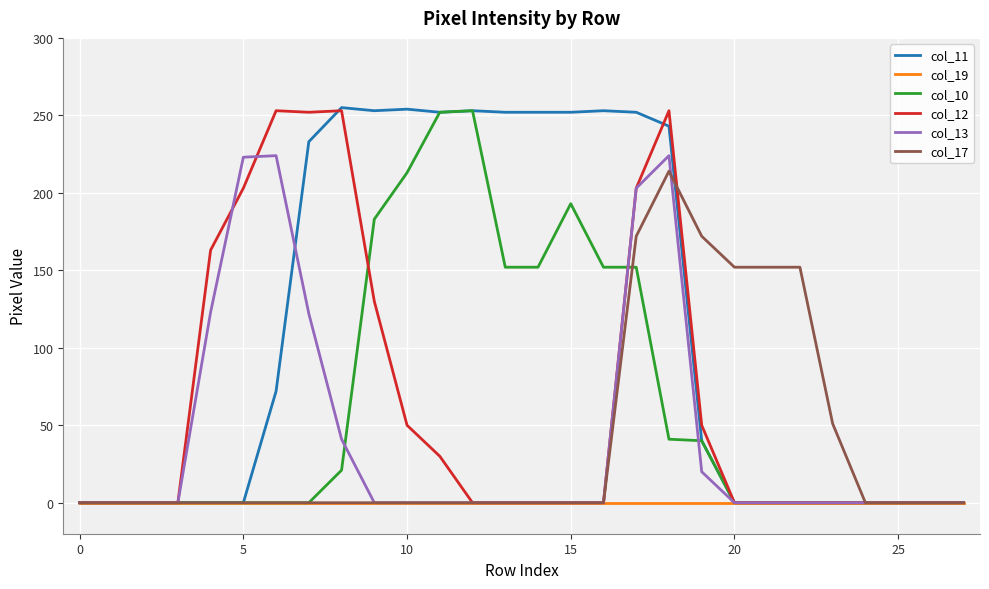

Which series has the widest spread of values?

col_11